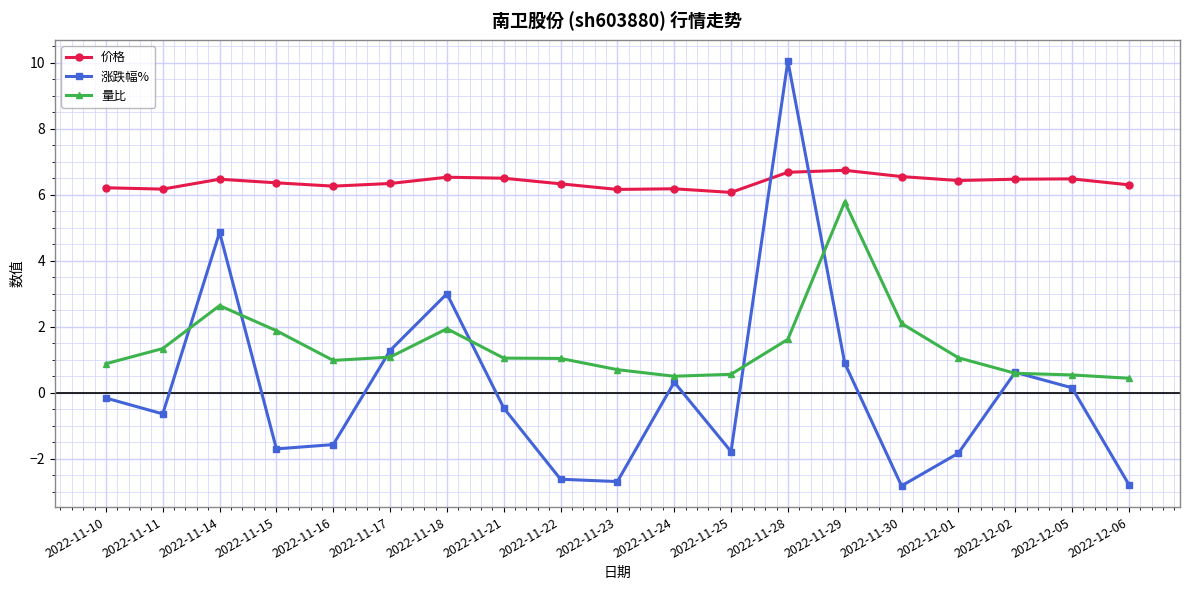

Which series has the largest range (max minus min)?

涨跌幅%